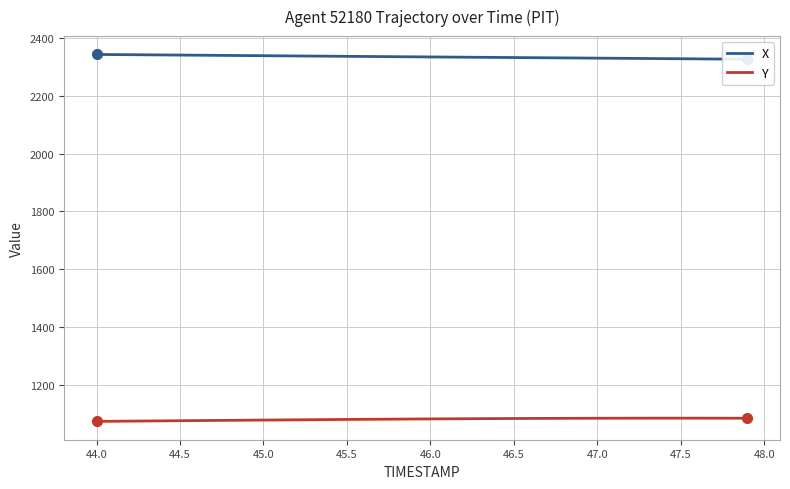

Reading left to right, list all the values displayed in this chart.

X: 2342.7	2342.3	2341.8	2341.4	2341.0	2340.6	2340.1	2339.7	2339.2	2338.8	2338.4	2337.9	2337.5	2337.1	2336.6	2336.2	2335.8	2335.3	2334.9	2334.5	2334.1	2333.7	2333.2	2332.8	2332.4	2332.0	2331.6	2331.2	2330.8	2330.4	2329.9	2329.5	2329.1	2328.7	2328.3	2327.8	2327.4	2327.0	2326.5	2326.1
Y: 1074.4	1074.9	1075.3	1075.8	1076.2	1076.7	1077.2	1077.6	1078.1	1078.5	1079.0	1079.4	1079.8	1080.3	1080.7	1081.1	1081.5	1081.8	1082.2	1082.6	1082.9	1083.2	1083.5	1083.8	1084.1	1084.3	1084.6	1084.8	1085.0	1085.1	1085.3	1085.4	1085.5	1085.5	1085.5	1085.5	1085.5	1085.5	1085.4	1085.3